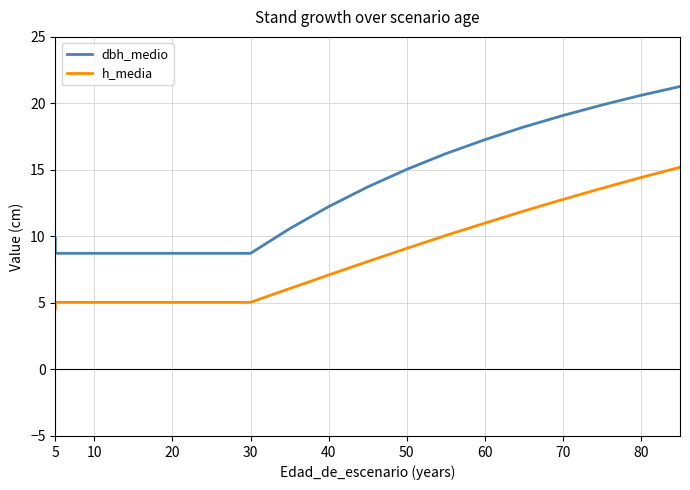

List the series in order of their overall mean, lowest first.

h_media, dbh_medio